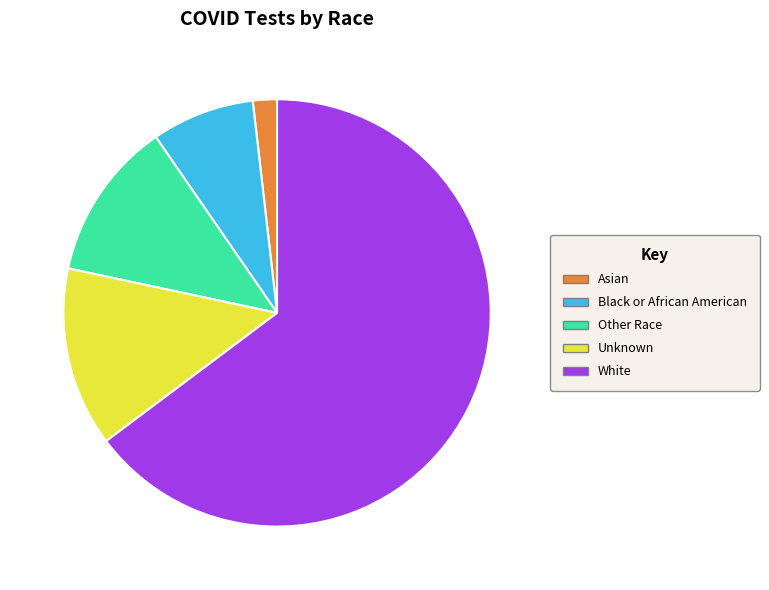

Combined, do Other Race and Unknown account for over 50%?

No